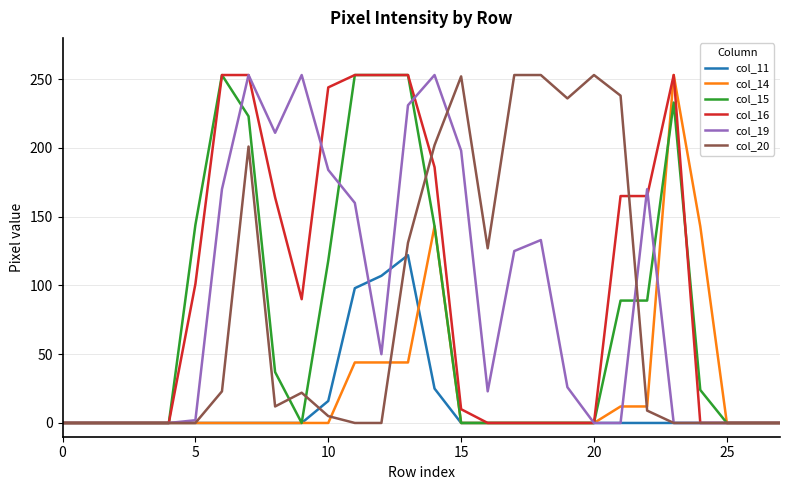

What are all the series names shown in the legend?

col_11, col_14, col_15, col_16, col_19, col_20